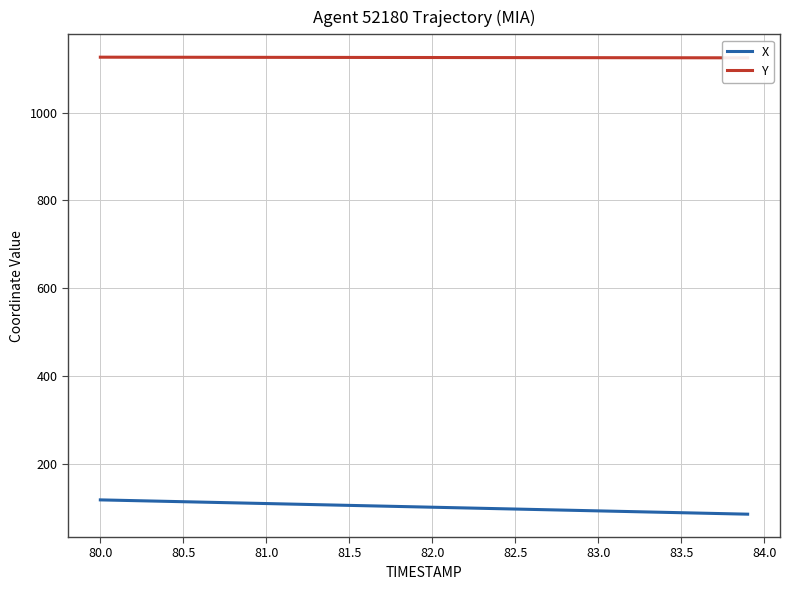

How many categories are shown in the chart?

40